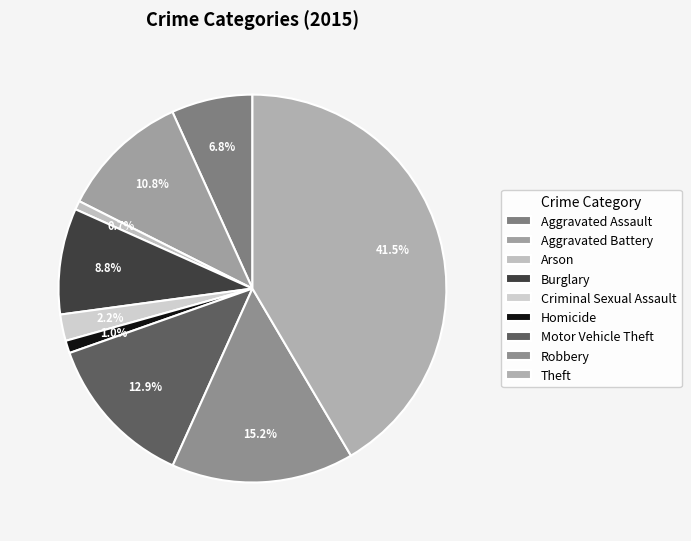

How many slices are in this pie chart?

9